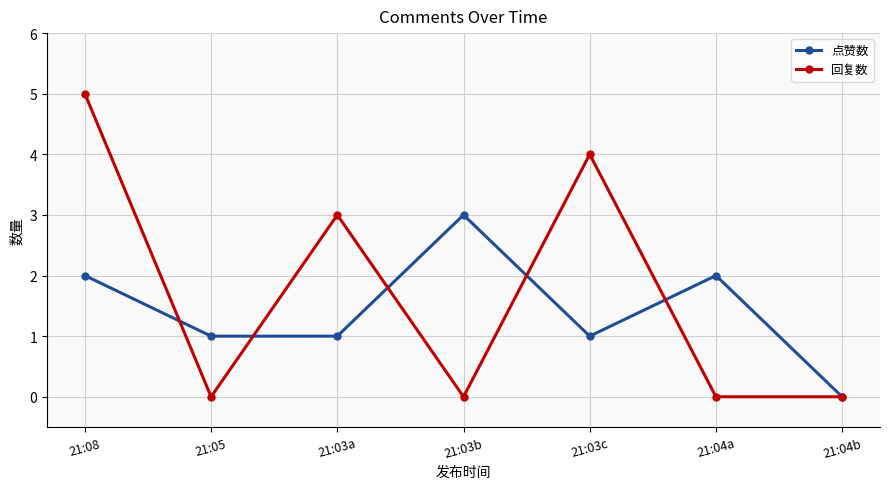

The 点赞数 series shows 3 at 21:04a. True or false?

False